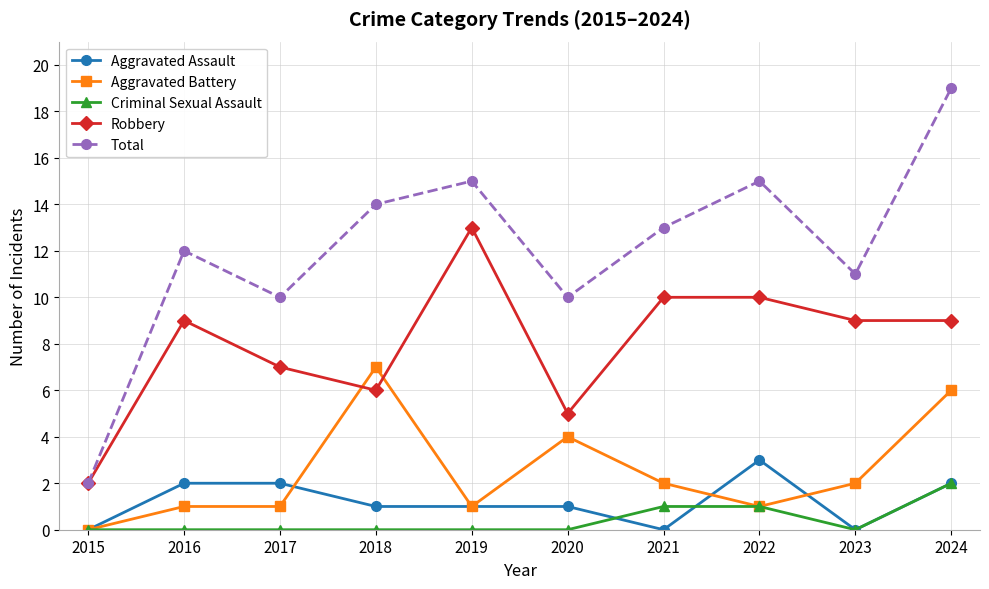

Where is the first local maximum for Robbery?

2016